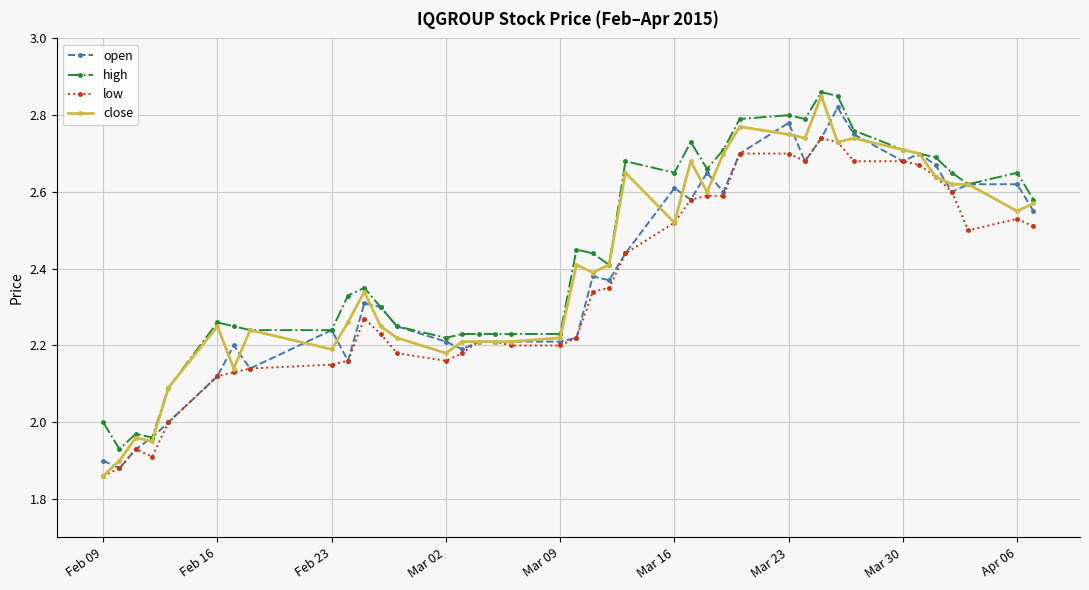

Which series has the largest range (max minus min)?

close